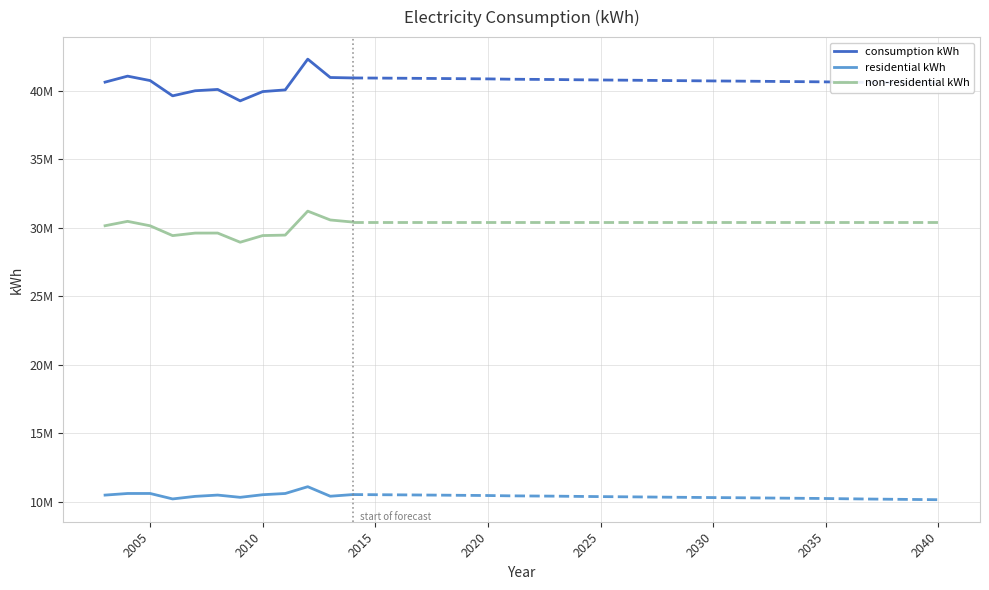

How many lines are shown in the chart?

3